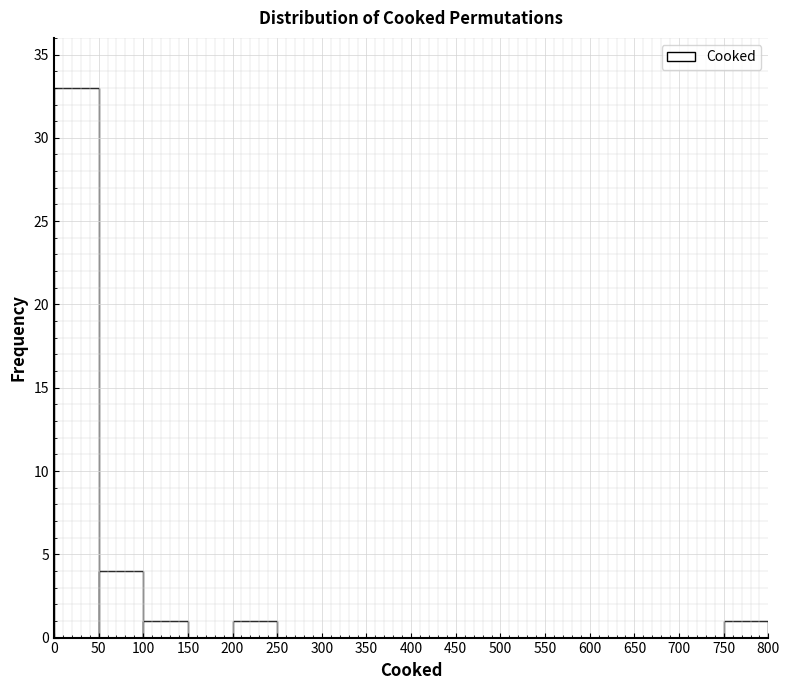

Reading left to right, transcribe this chart: for each bar, give the range it covers on the x-axis and its height. The values are not printed on the chart, so give them approximately, as read against the axis.

0 to 50: 33
50 to 100: 4
100 to 150: 1
150 to 200: 0
200 to 250: 1
250 to 300: 0
300 to 350: 0
350 to 400: 0
400 to 450: 0
450 to 500: 0
500 to 550: 0
550 to 600: 0
600 to 650: 0
650 to 700: 0
700 to 750: 0
750 to 800: 1